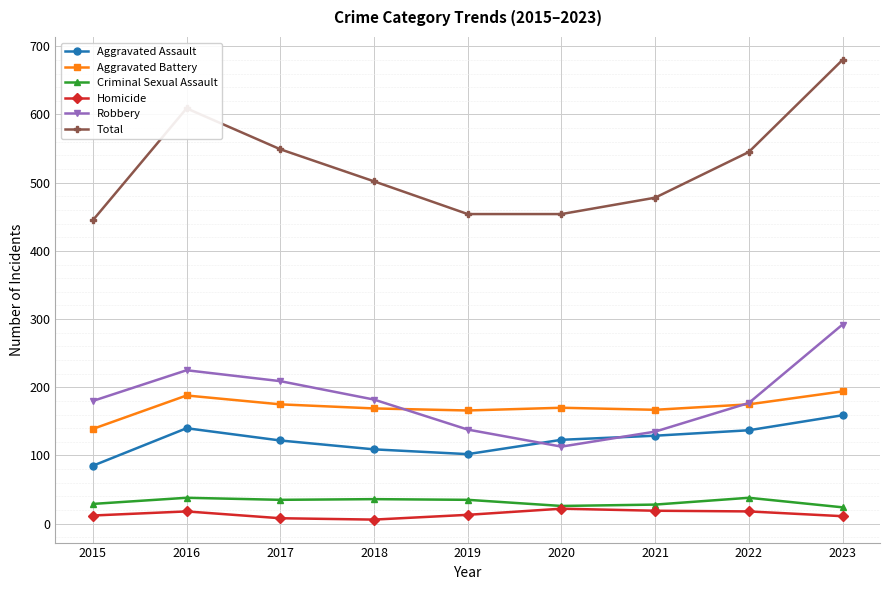

At which label is Total closest to 562?

2017